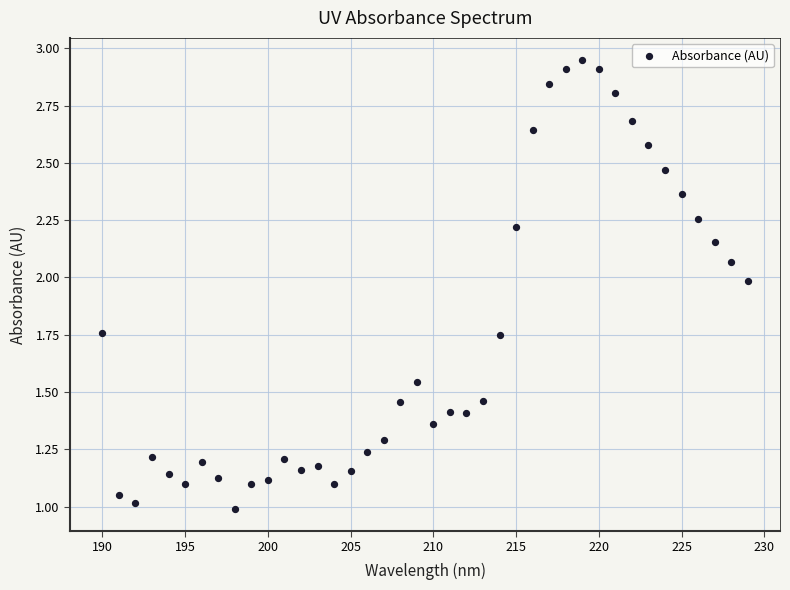

What is the range of Y values (max minus min)?

2.0